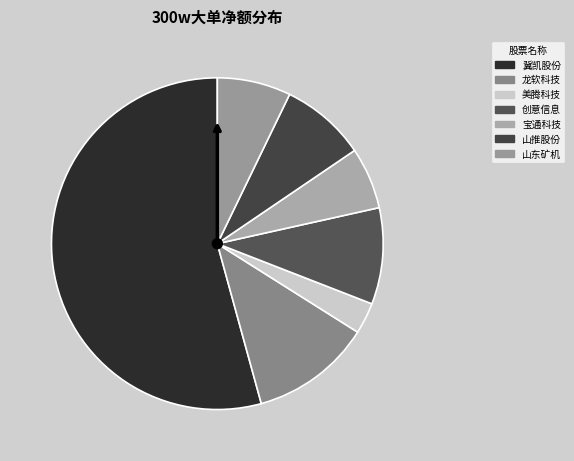

Rank the categories by value from highest to lowest.

冀凯股份, 龙软科技, 创意信息, 山推股份, 山东矿机, 宝通科技, 美腾科技